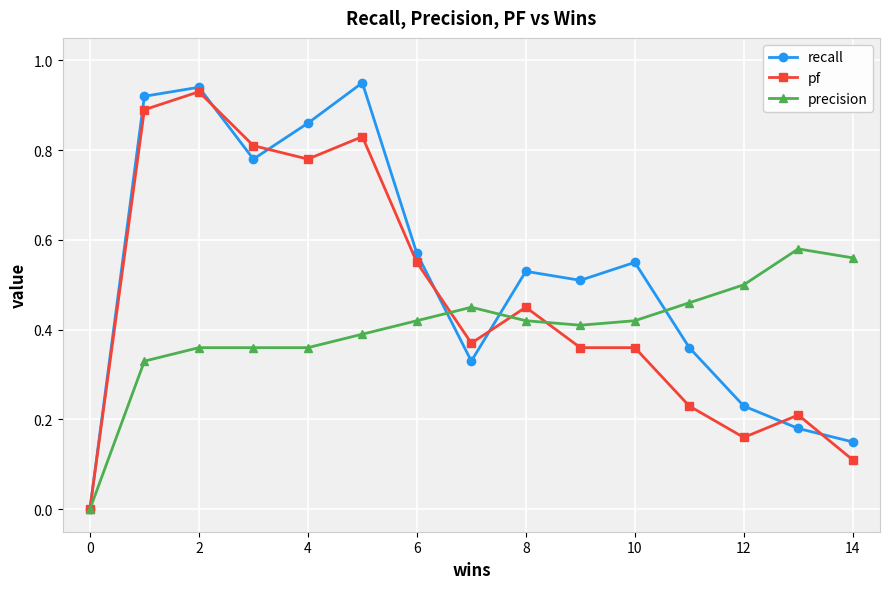

List the series in order of their overall mean, highest first.

recall, pf, precision